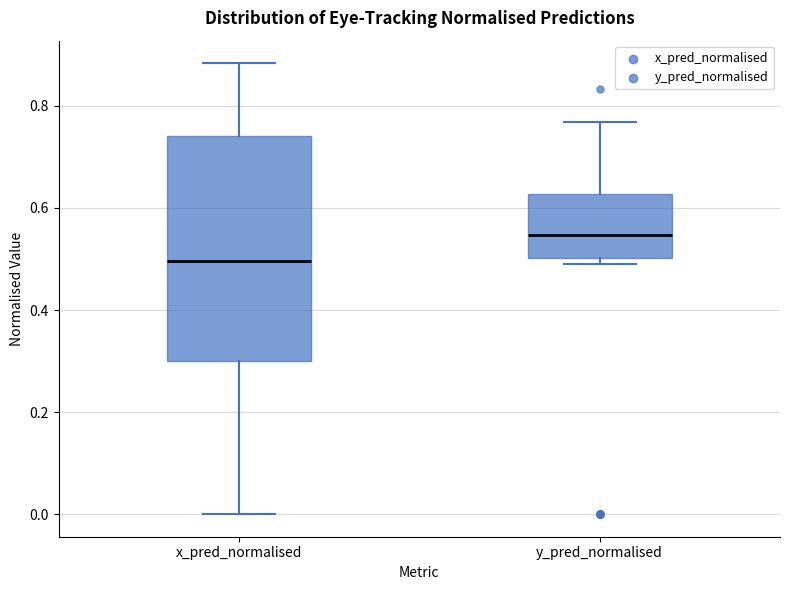

Reading left to right, transcribe this box plot: for each box, give where its median line is, the range the box spans, and where its two whiskers end, as read against the y-axis. The values are not printed on the chart, so give them approximately, as read against the axis.

x_pred_normalised: median 0.50, box 0.30 to 0.74, whiskers 0.00 to 0.88
y_pred_normalised: median 0.54, box 0.50 to 0.62, whiskers 0.48 to 0.76